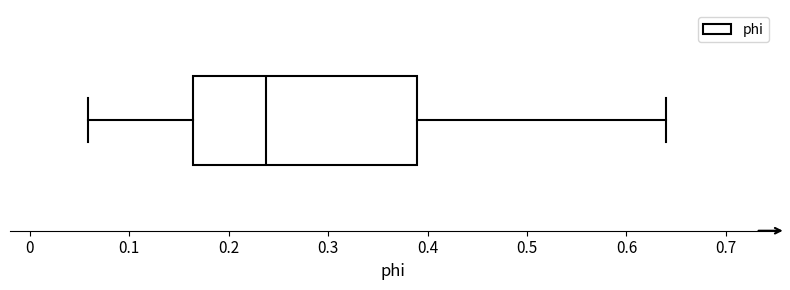

Read this box plot against the x-axis: the position of the median line, the range covered by the box, and the ends of both whiskers. The values are not printed on the chart, so give them approximately, as read against the axis.

median 0.24, box 0.16 to 0.39, whiskers 0.06 to 0.64